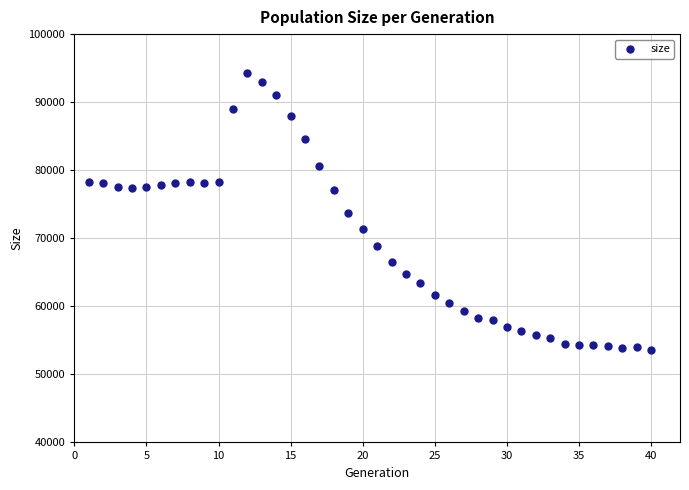

What is the range of X values (max minus min)?

39